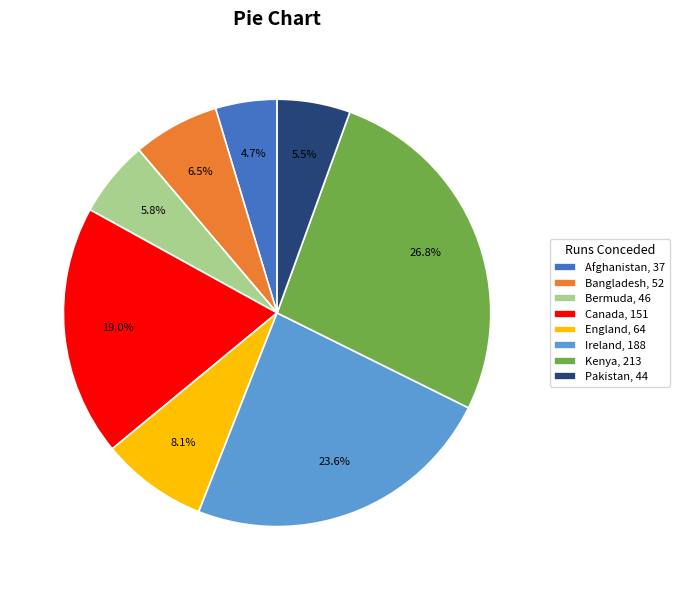

The England slice represents 23% of the pie. True or false?

False